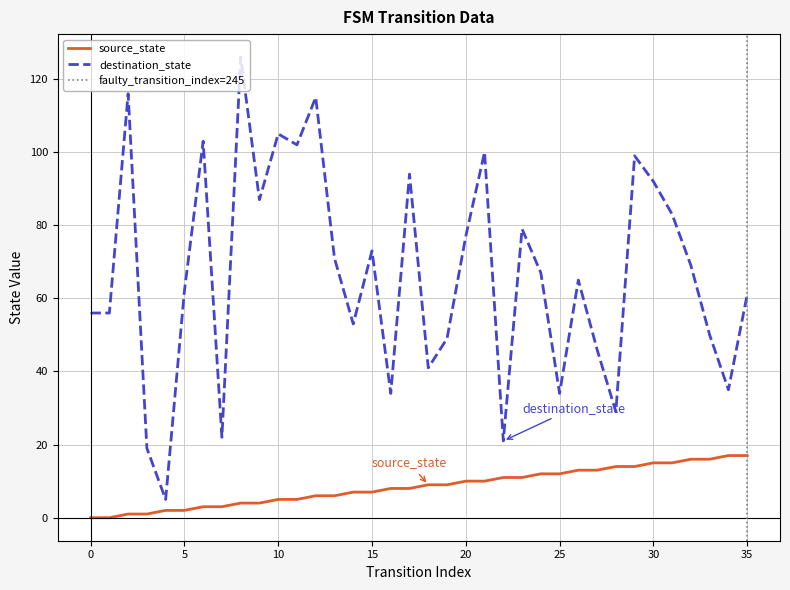

How many distinct data groups are displayed?

2